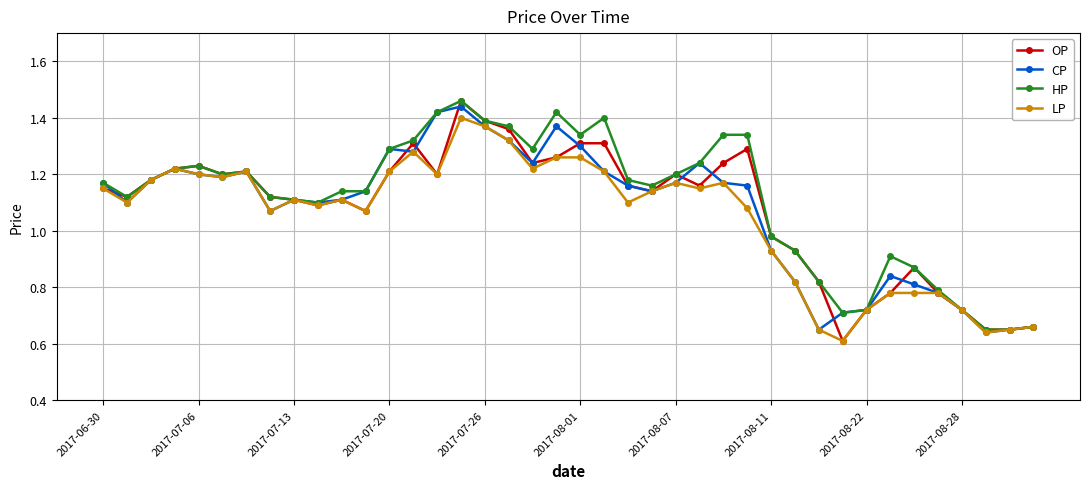

True or false: LP has more than 1 points higher than both neighbors.

True